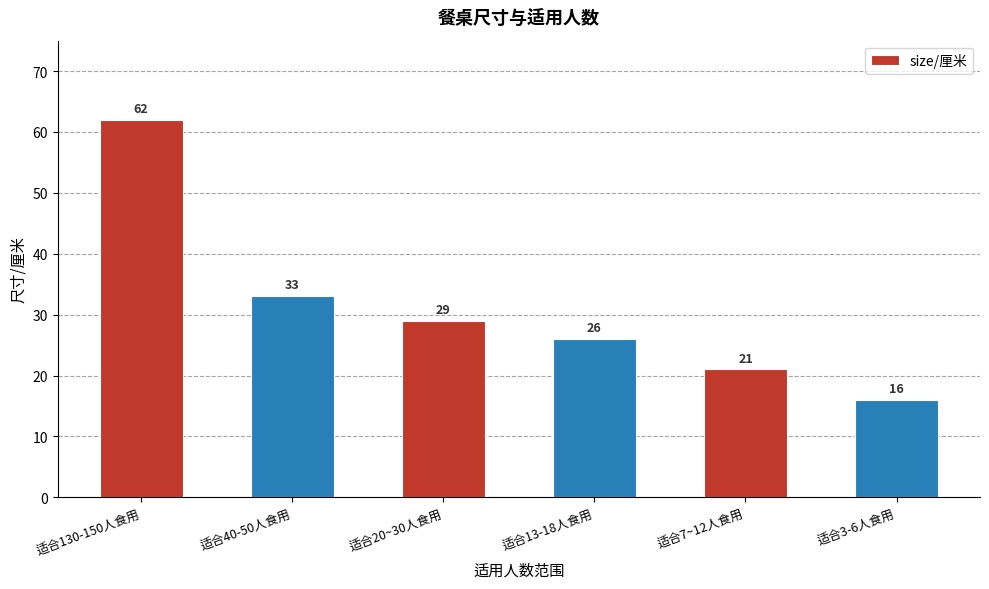

How many series are shown in this chart?

1